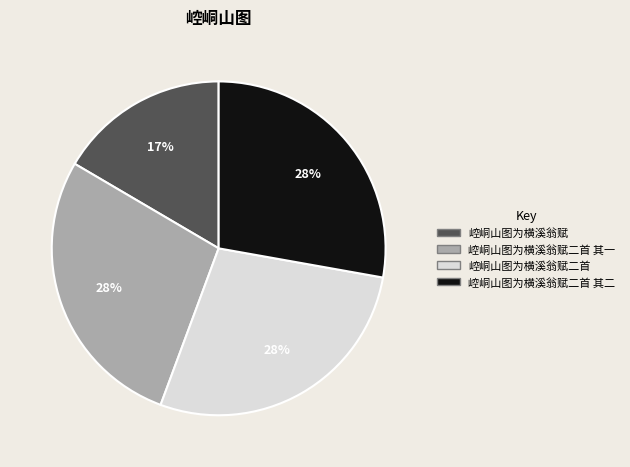

Is there a majority slice in this chart?

No